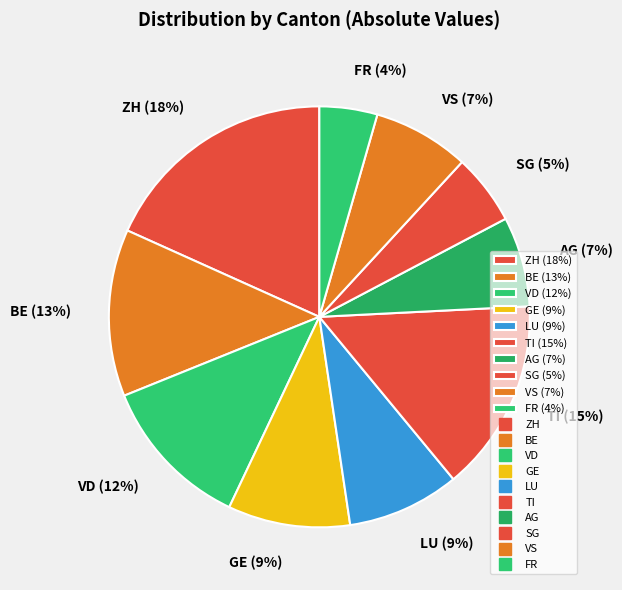

What is the smallest slice in the pie chart?

FR (4%)